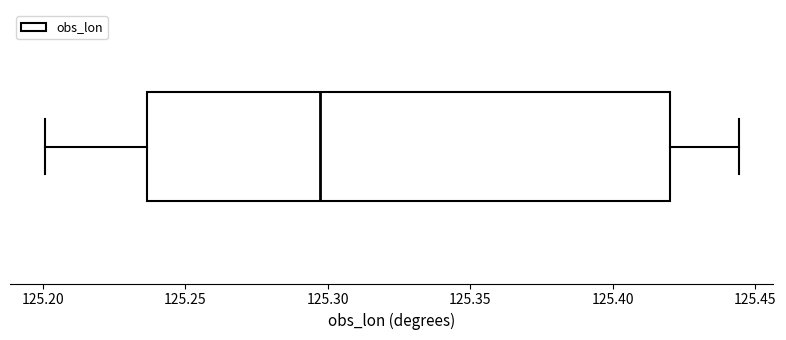

Read this box plot against the x-axis: the position of the median line, the range covered by the box, and the ends of both whiskers. The values are not printed on the chart, so give them approximately, as read against the axis.

median 125.295, box 125.235 to 125.420, whiskers 125.200 to 125.445